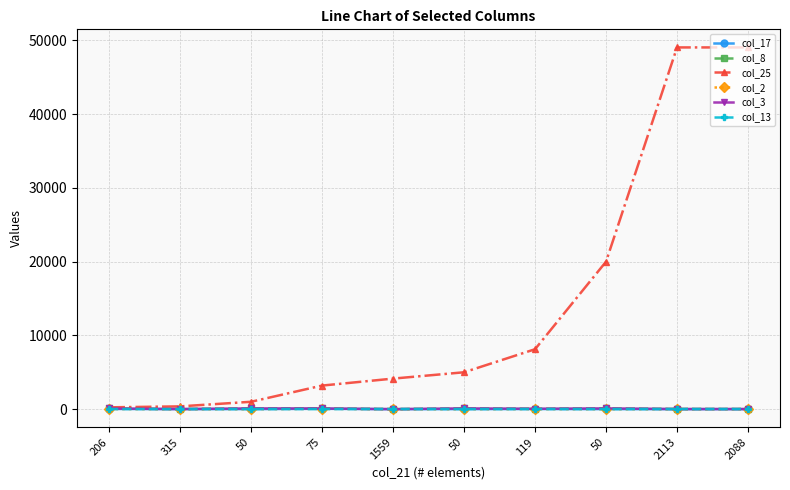

What is the label of the 7th point from the right?

75